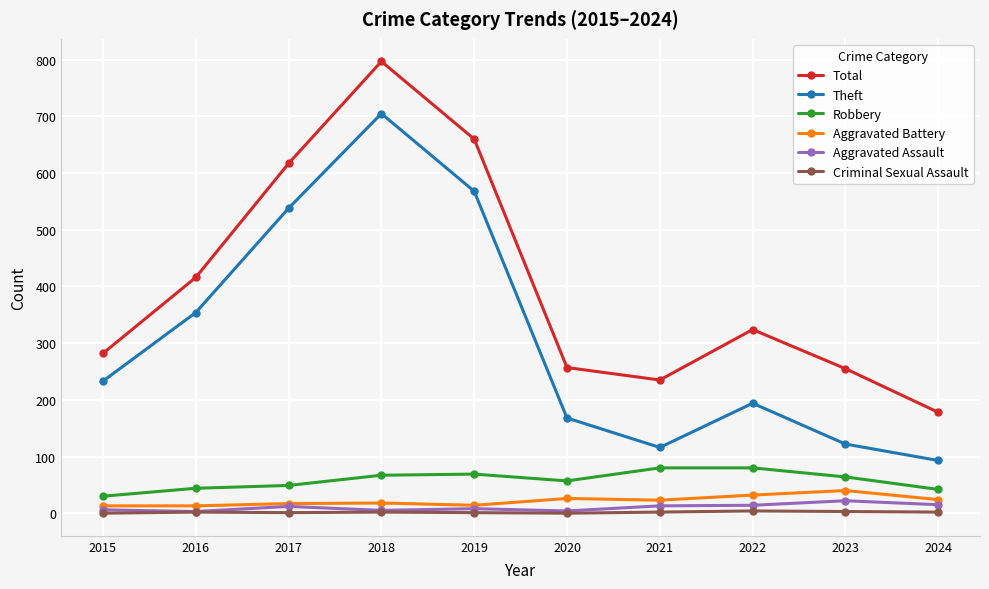

What is the sum of the Criminal Sexual Assault values at 2018 and 2016?

4